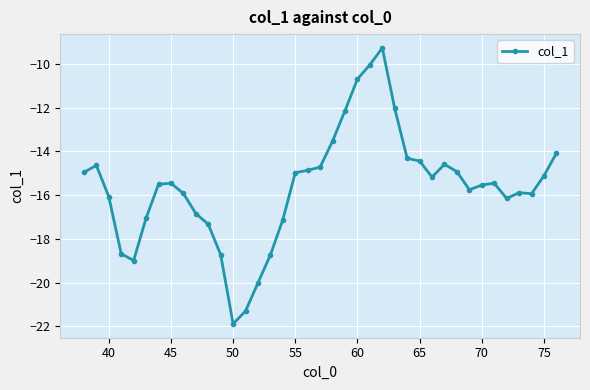

What is the greatest value displayed?

-9.3